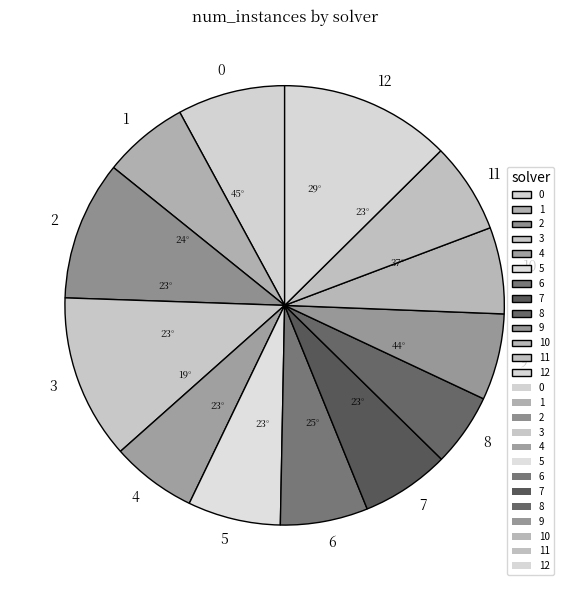

The 5 slice represents 7% of the pie. True or false?

True